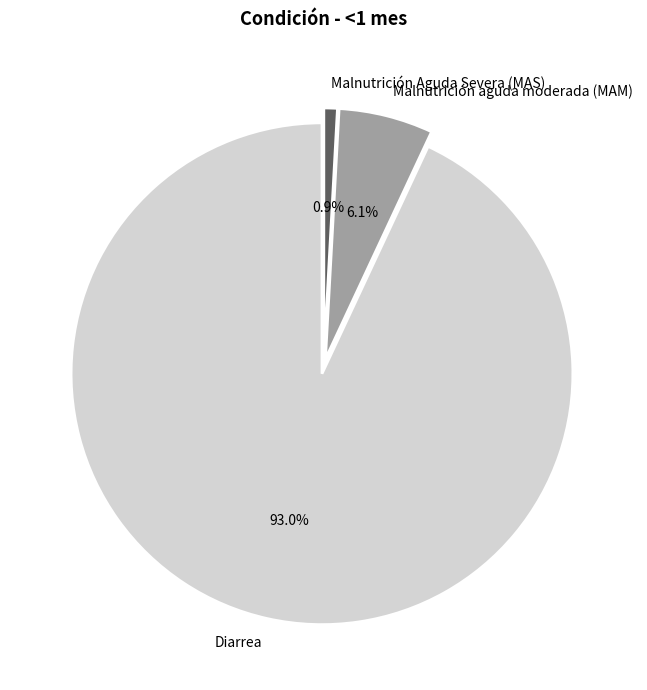

Which category has the biggest portion of the pie?

Diarrea